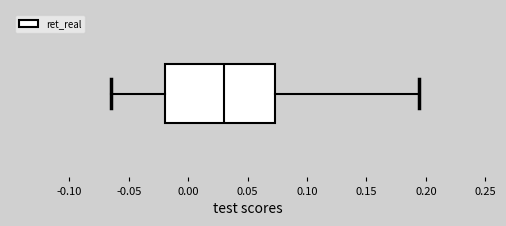

Transcribe this box plot: give where the median line is, the range the box spans, and where the two whiskers end, as read against the x-axis. The values are not printed on the chart, so give them approximately, as read against the axis.

median 0.030, box -0.020 to 0.075, whiskers -0.065 to 0.195